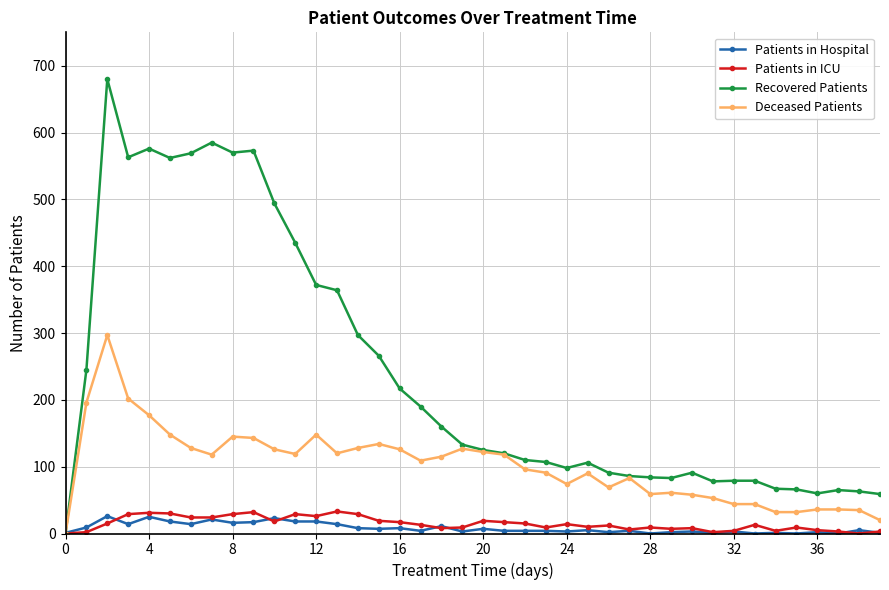

What is the average value of the Patients in ICU series?

15